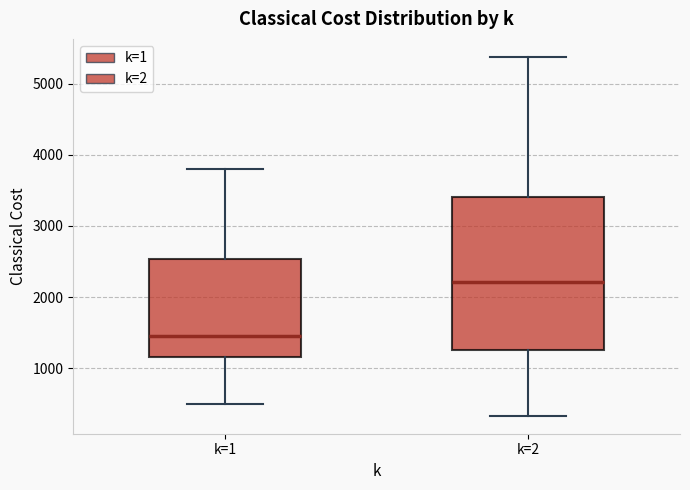

Which box's median line is the highest?

k=2